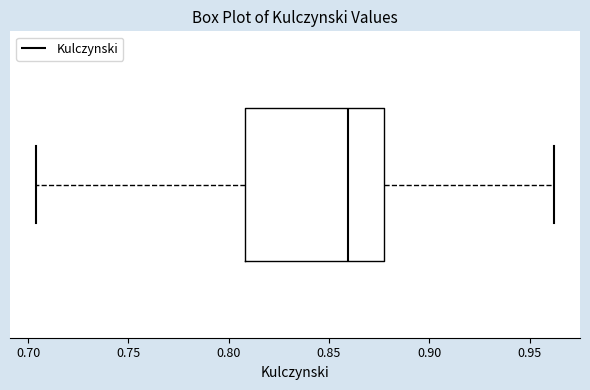

Transcribe this box plot: give where the median line is, the range the box spans, and where the two whiskers end, as read against the x-axis. The values are not printed on the chart, so give them approximately, as read against the axis.

median 0.860, box 0.810 to 0.880, whiskers 0.705 to 0.960